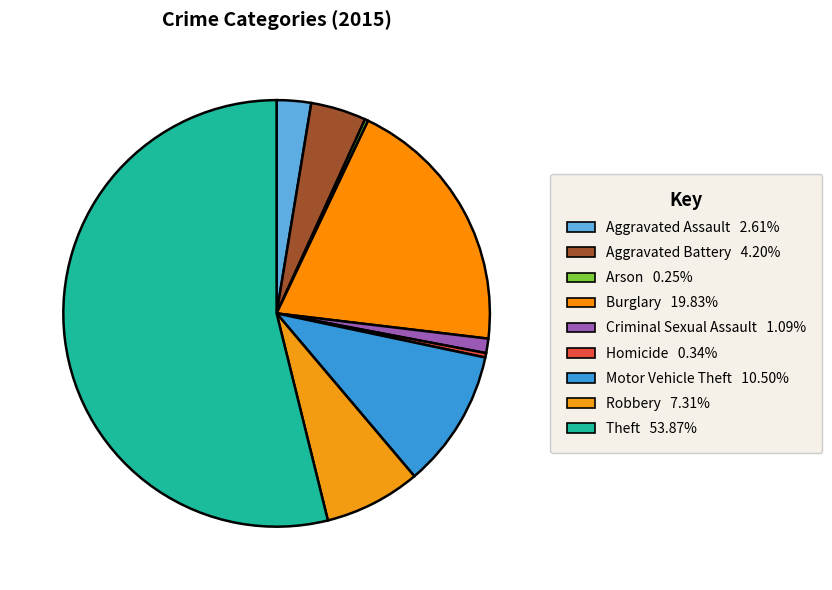

Rank the categories by value from highest to lowest.

Theft, Burglary, Motor Vehicle Theft, Robbery, Aggravated Battery, Aggravated Assault, Criminal Sexual Assault, Homicide, Arson